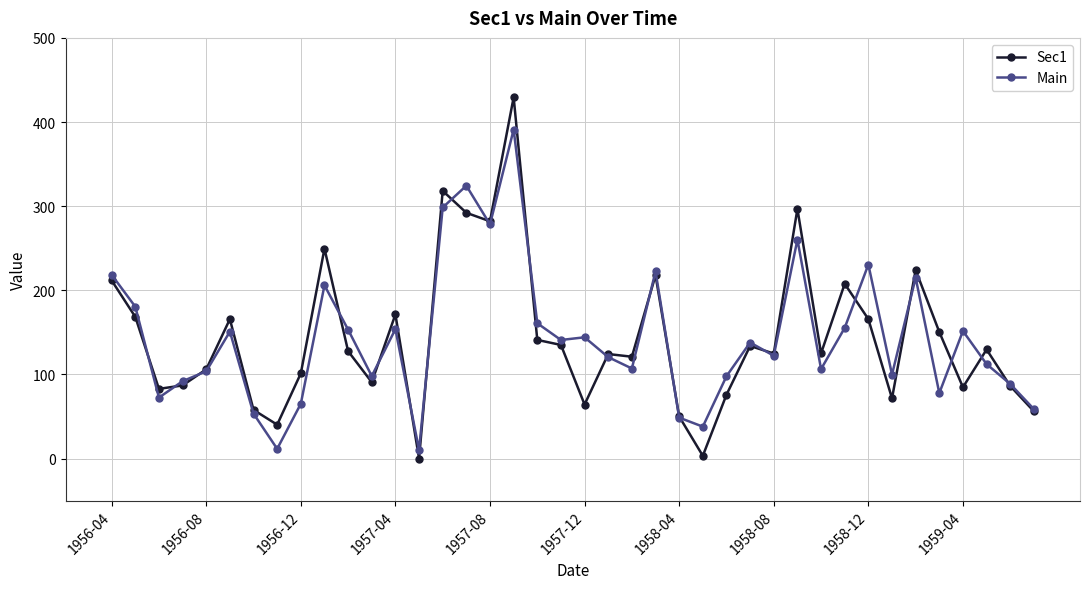

True or false: Main has more than 0 points higher than both neighbors.

True